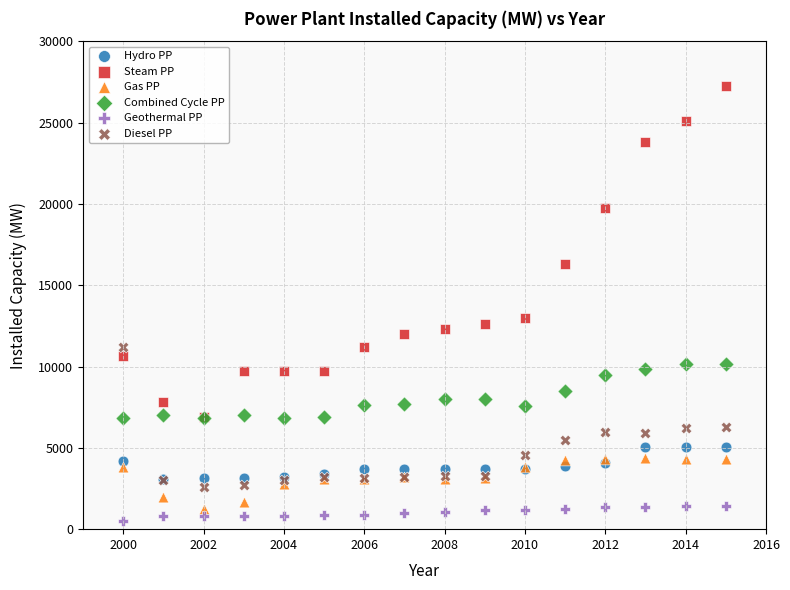

Which series contains the highest Y value?

Steam PP